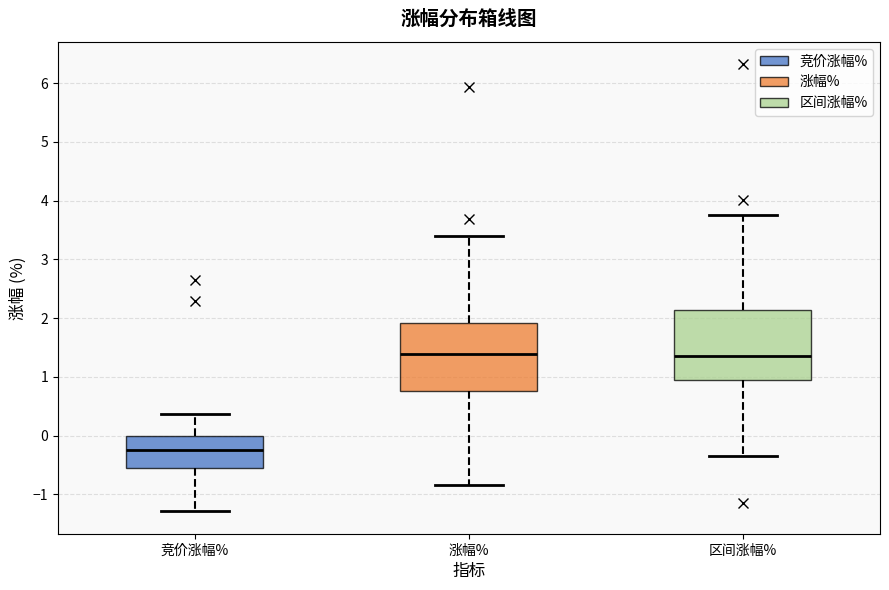

Reading left to right, read every box against the y-axis: the position of its median line, the range the box covers, and the ends of its whiskers. The values are not printed on the chart, so give them approximately, as read against the axis.

竞价涨幅%: median -0.2, box -0.5 to 0.0, whiskers -1.3 to 0.4
涨幅%: median 1.4, box 0.8 to 1.9, whiskers -0.8 to 3.4
区间涨幅%: median 1.4, box 0.9 to 2.1, whiskers -0.3 to 3.8